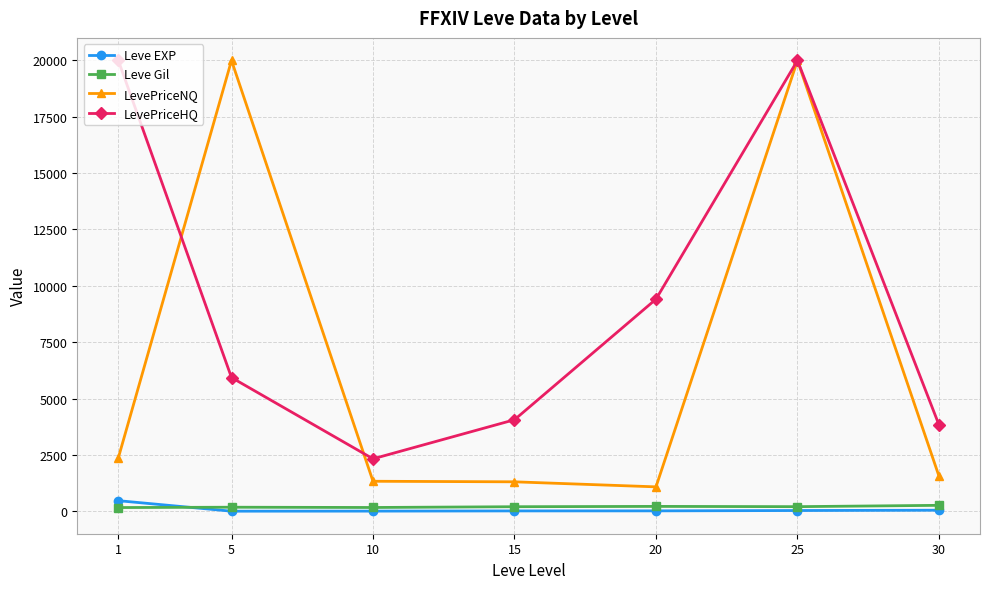

Rank the series at 15 from highest to lowest value.

LevePriceHQ, LevePriceNQ, Leve Gil, Leve EXP